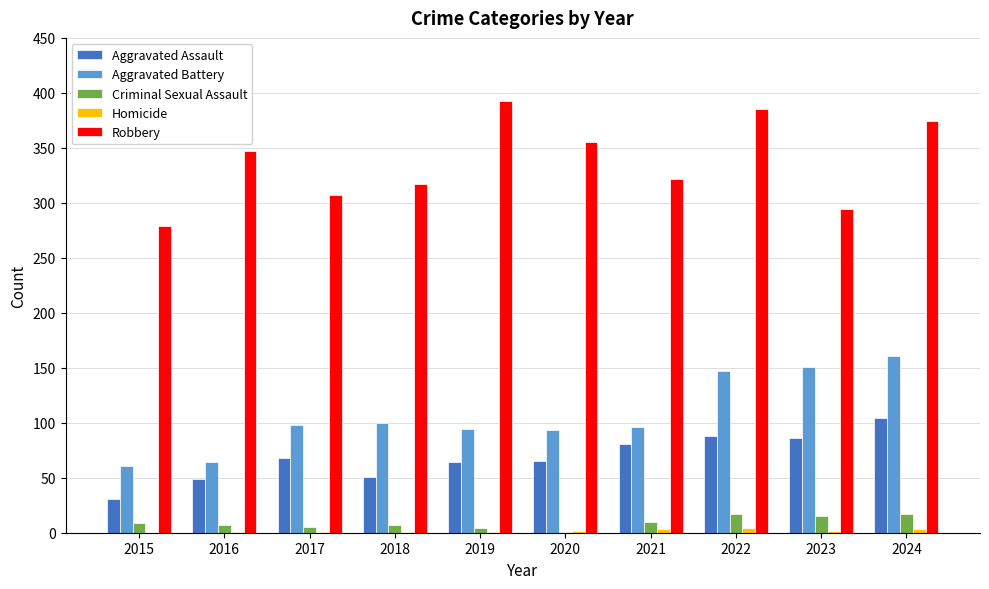

The Aggravated Battery series shows 98 at 2017. True or false?

True